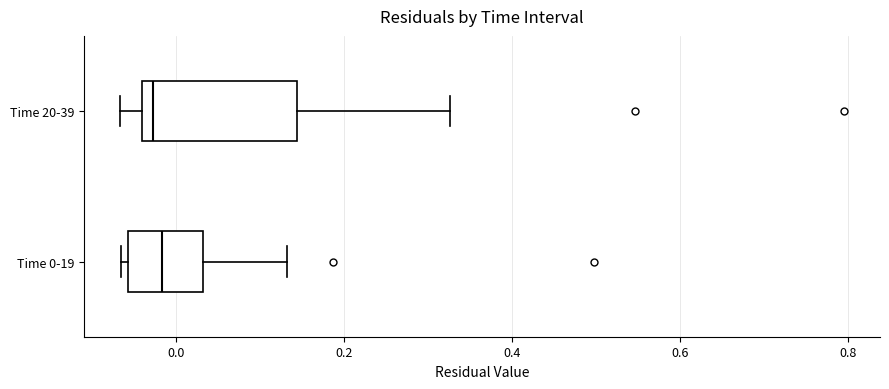

Where is the left edge of the box for Time 20-39 on the x-axis? The values are not printed on the chart, so give them approximately, as read against the axis.

-0.04